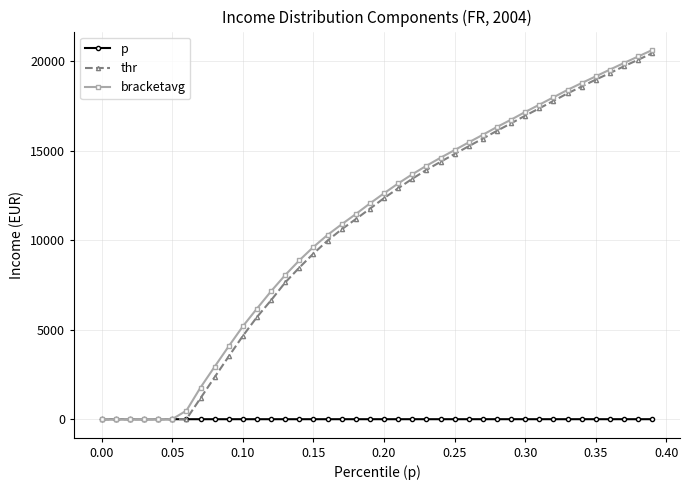

Which series has the widest spread of values?

bracketavg